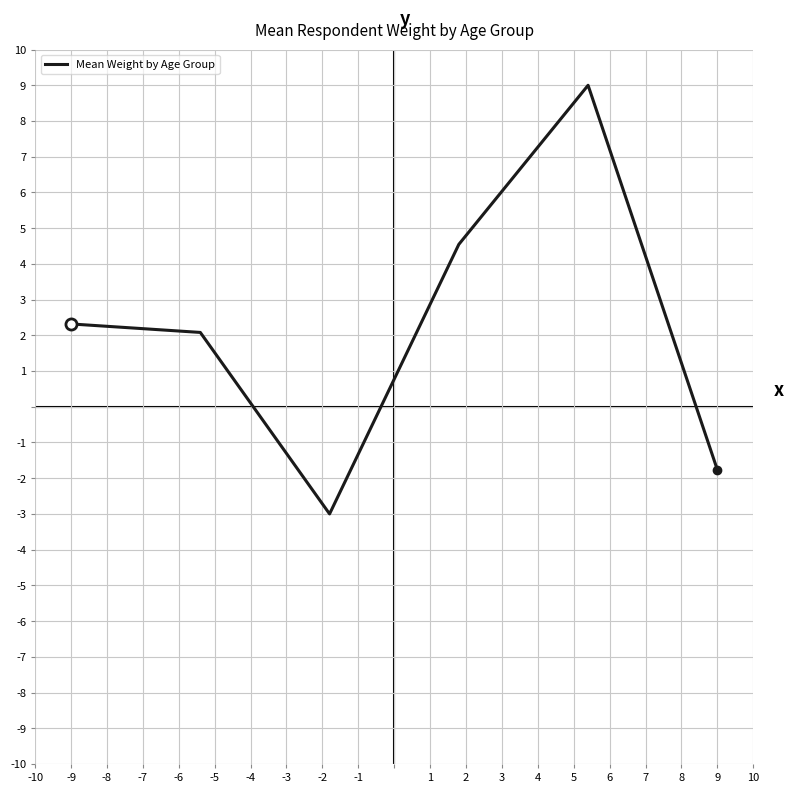

Does the chart display data point markers on the line(s)?

No